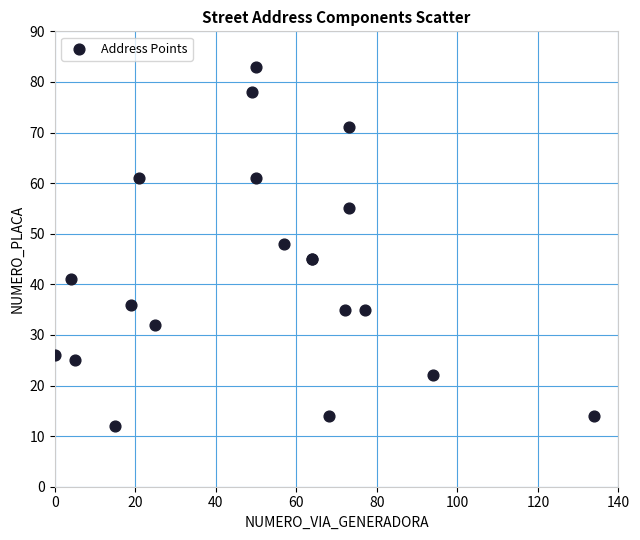

What Y value in the scatter plot is closest to 47?

48